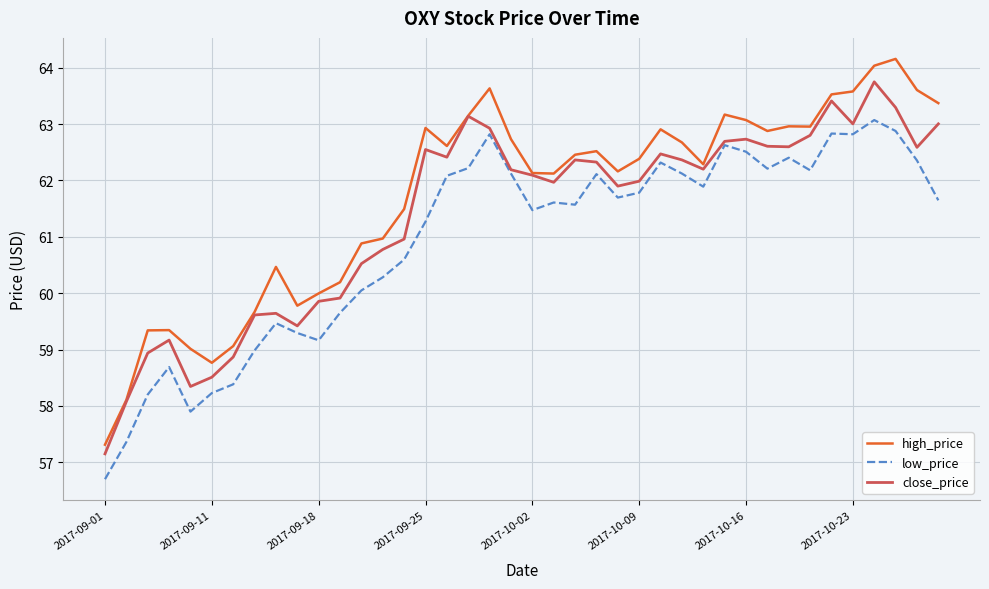

Rank the series by their maximum value, from highest to lowest.

high_price, close_price, low_price